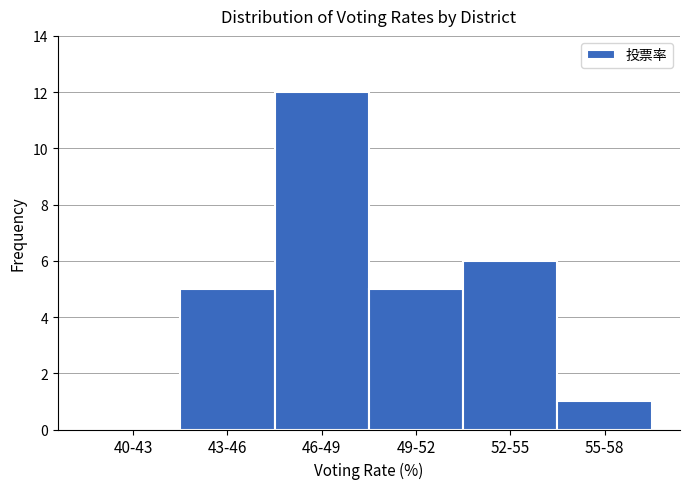

Reading left to right, transcribe all the data shown in this chart.

40-43=0	43-46=5	46-49=12	49-52=5	52-55=6	55-58=1